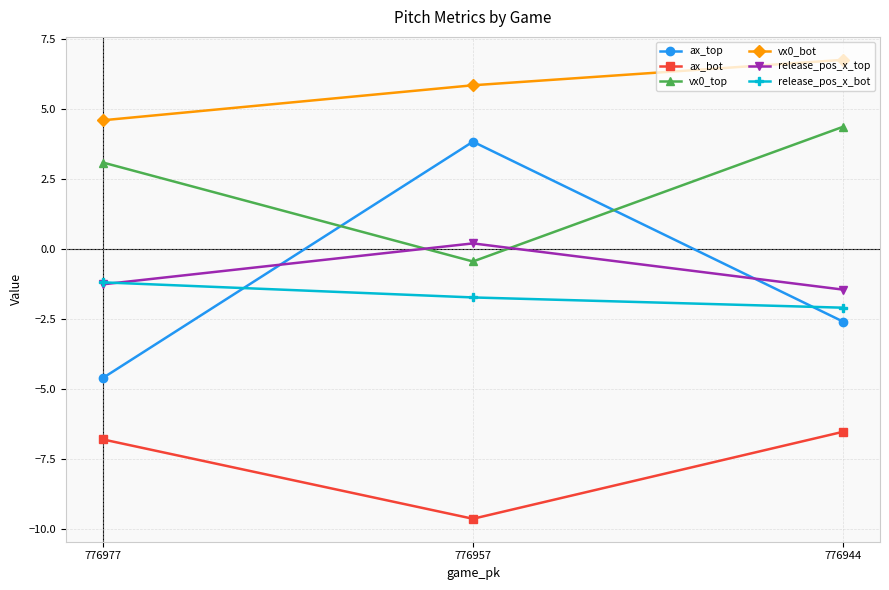

Does the chart display data point markers on the line(s)?

Yes